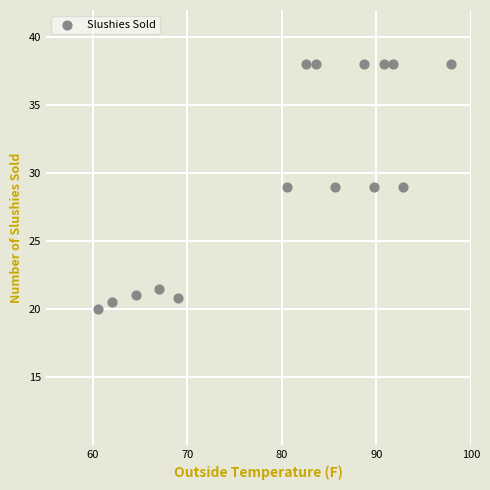

What is the range of Y values (max minus min)?

18.0